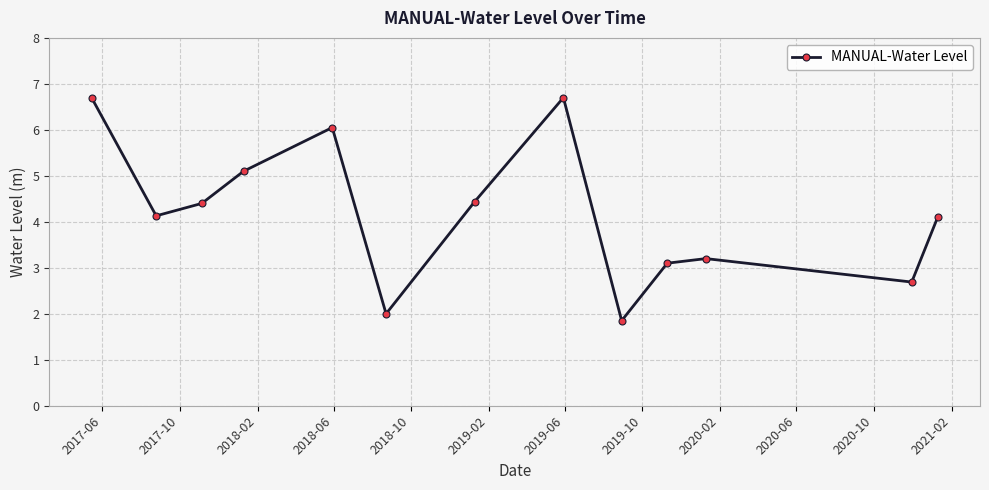

What is the minimum value shown in the chart?

1.9